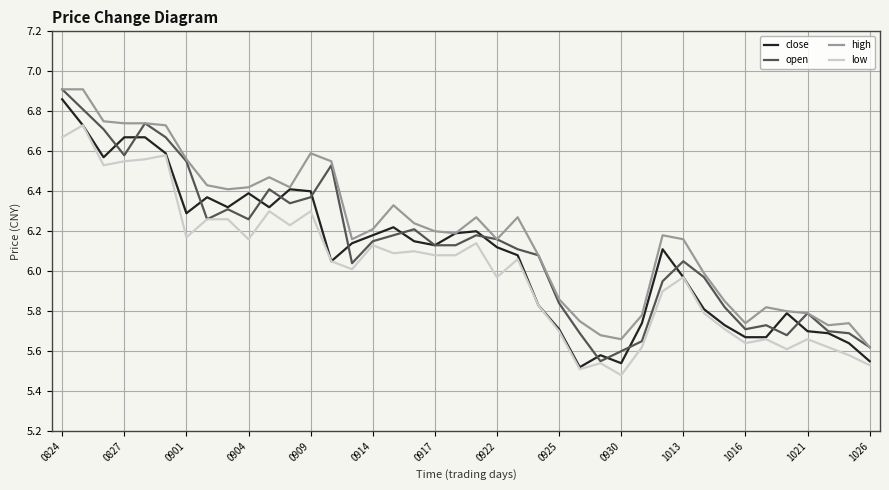

True or false: low and high cross at least once.

False